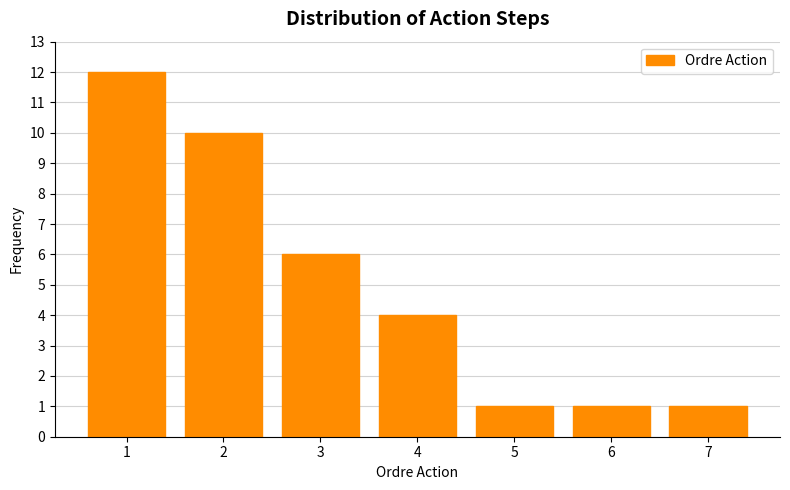

Reading left to right, transcribe all the data shown in this chart.

1=12	2=10	3=6	4=4	5=1	6=1	7=1